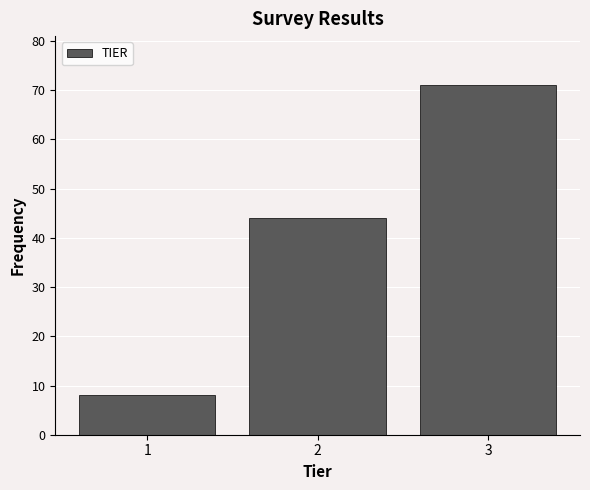

Reading left to right, extract all data points from this chart.

1=8	2=44	3=71